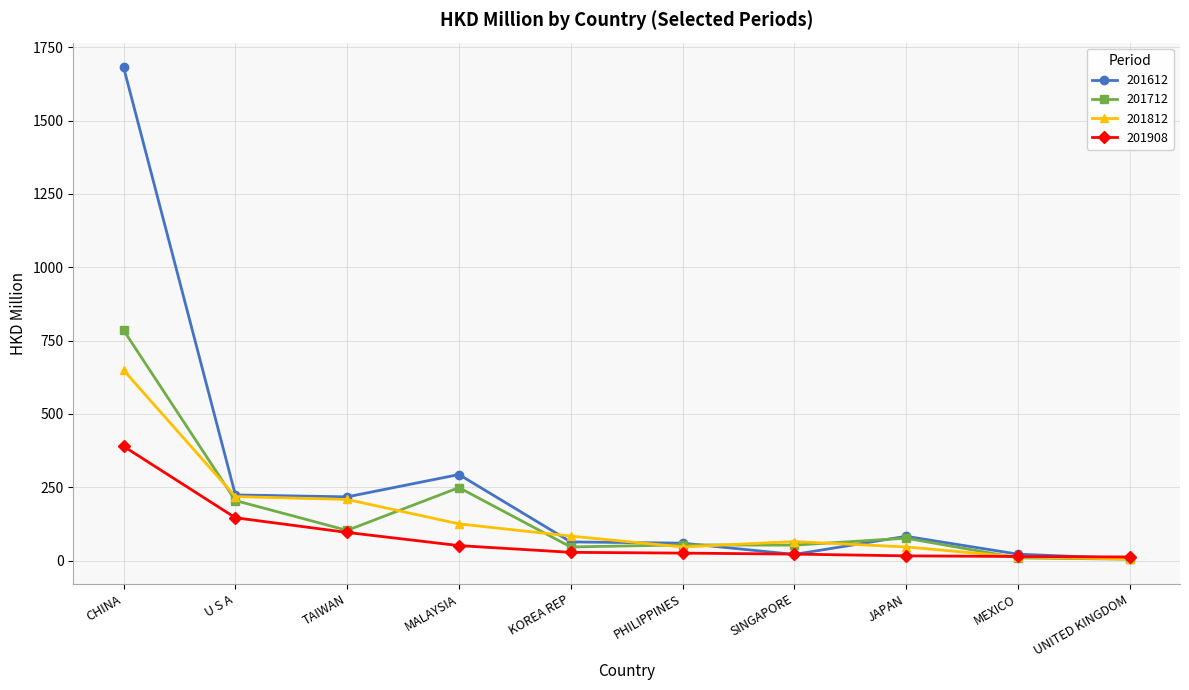

What value does the 201612 series have at U S A?

223.6